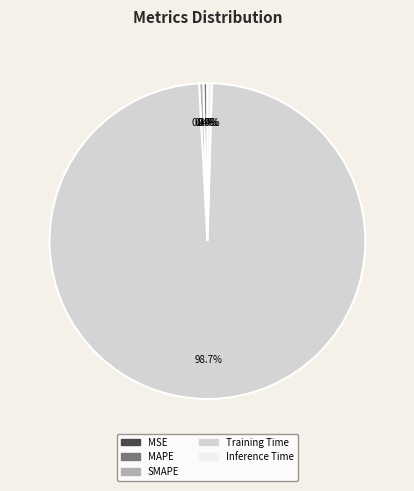

What is the largest slice in the pie chart?

Training Time